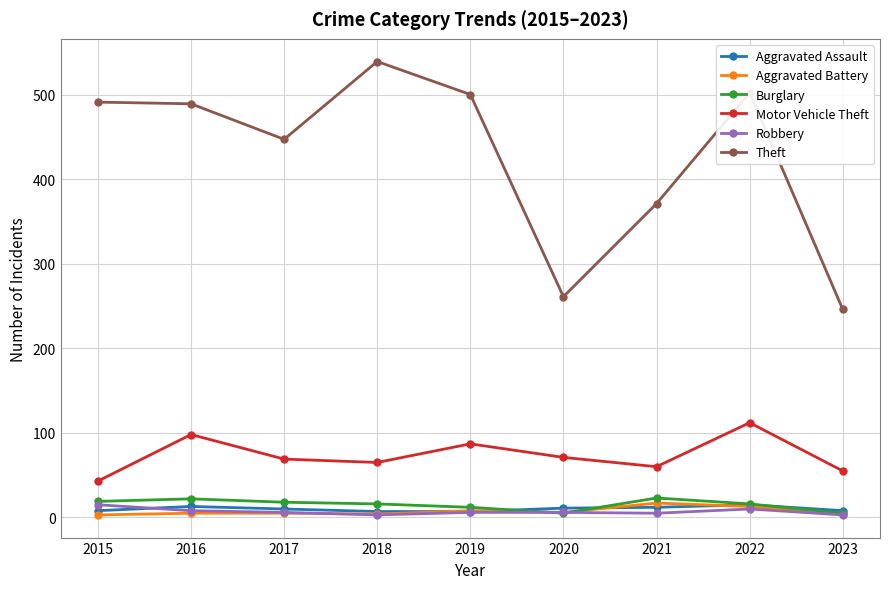

At which label does Theft reach its minimum?

2023